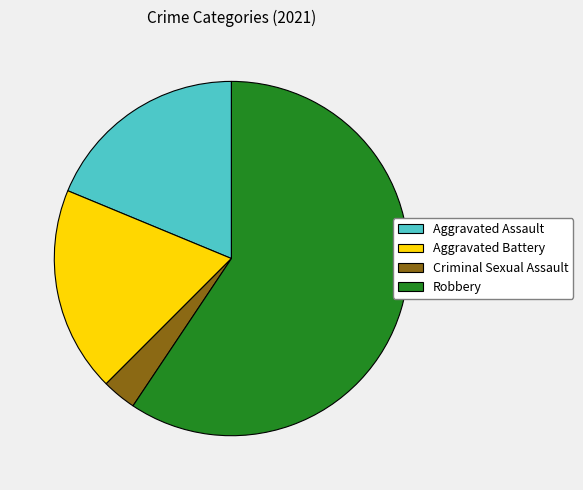

Combined, do Aggravated Assault and Criminal Sexual Assault account for over 50%?

No